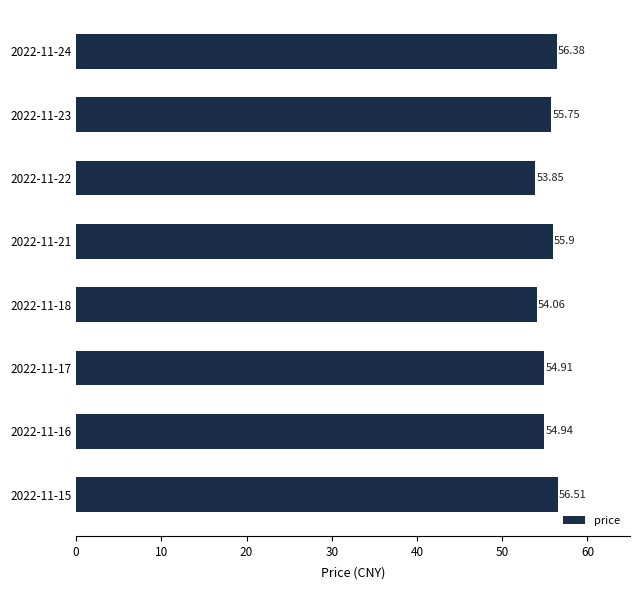

What is the difference between the values at 2022-11-18 and 2022-11-23?

1.7